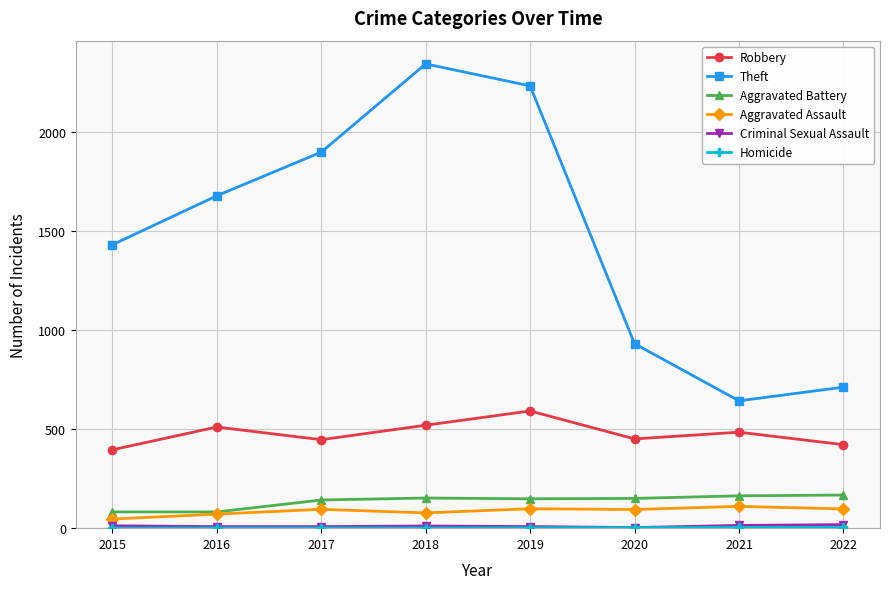

The value of Aggravated Assault at 2018 is 77. True or false?

True